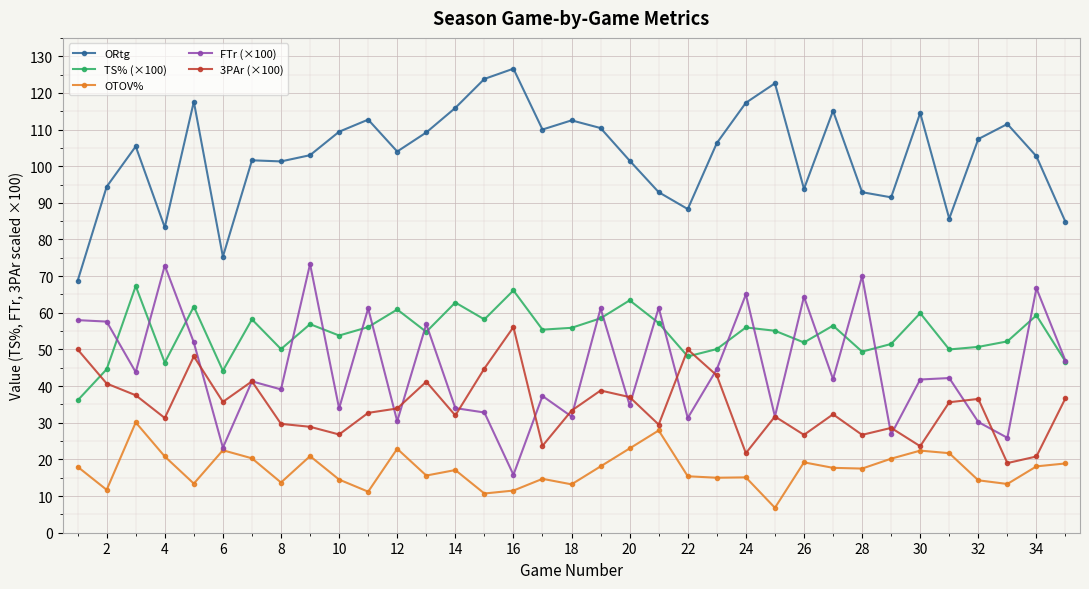

What is the maximum value shown in the chart?

126.6